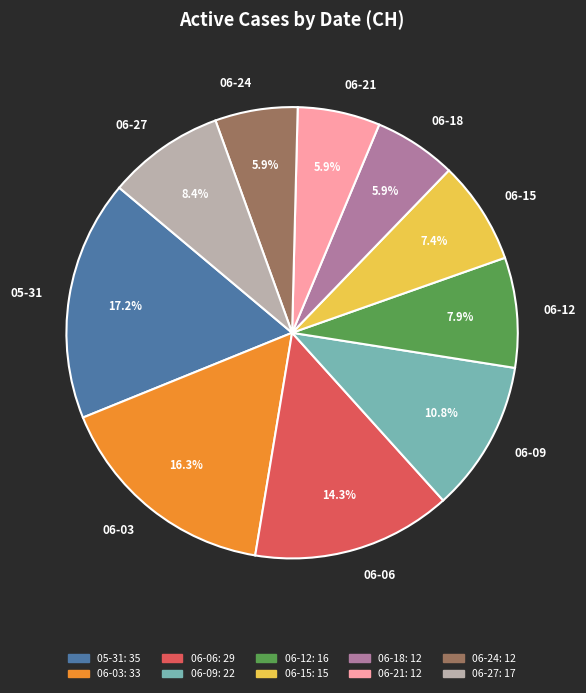

How much of the chart is everything except 06-06?

85.7%